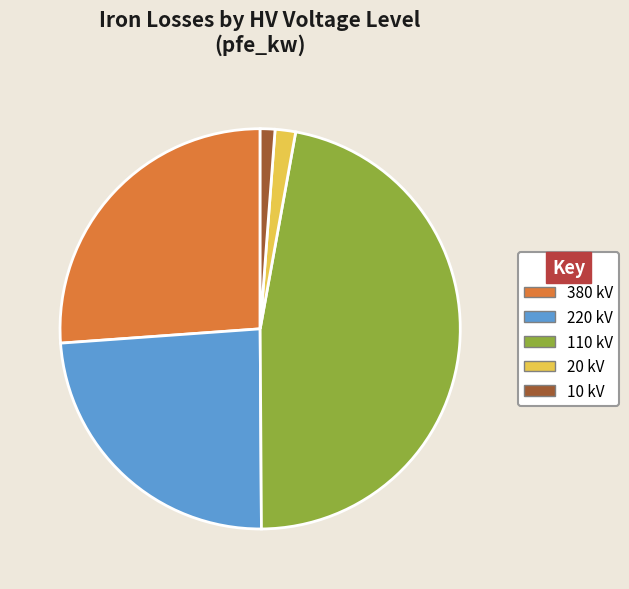

True or false: 110 kV accounts for 47% of the total.

True